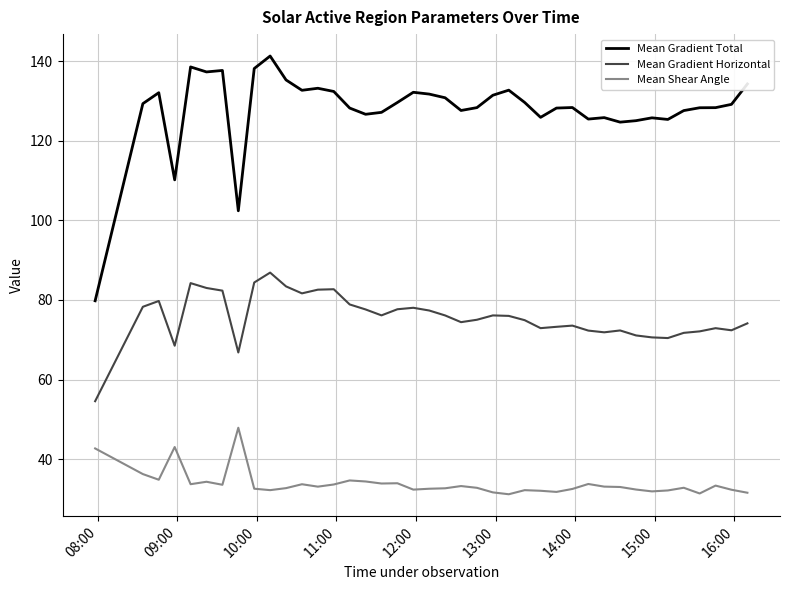

True or false: Mean Gradient Total and Mean Shear Angle cross at least once.

False